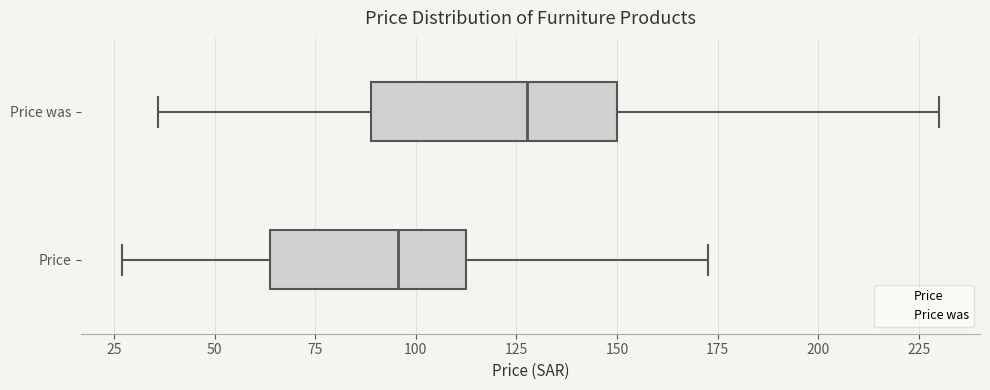

Comparing the boxes themselves (not the whiskers), which one is the widest?

Price was